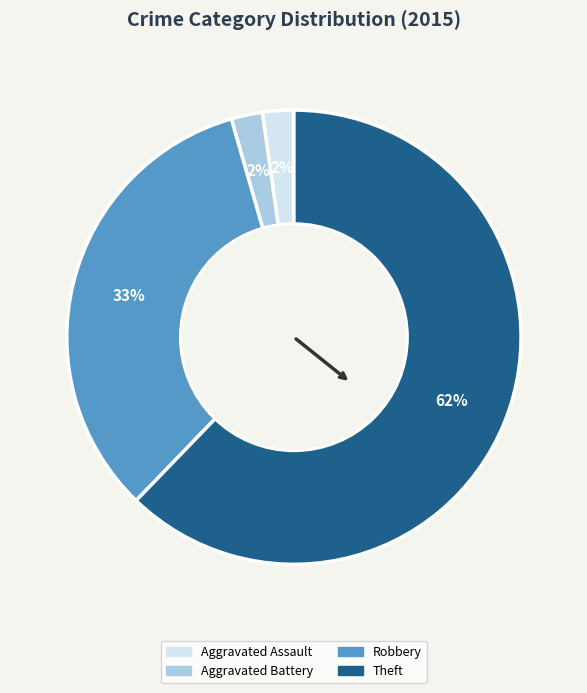

To the nearest percent, what is the average slice percentage?

25%